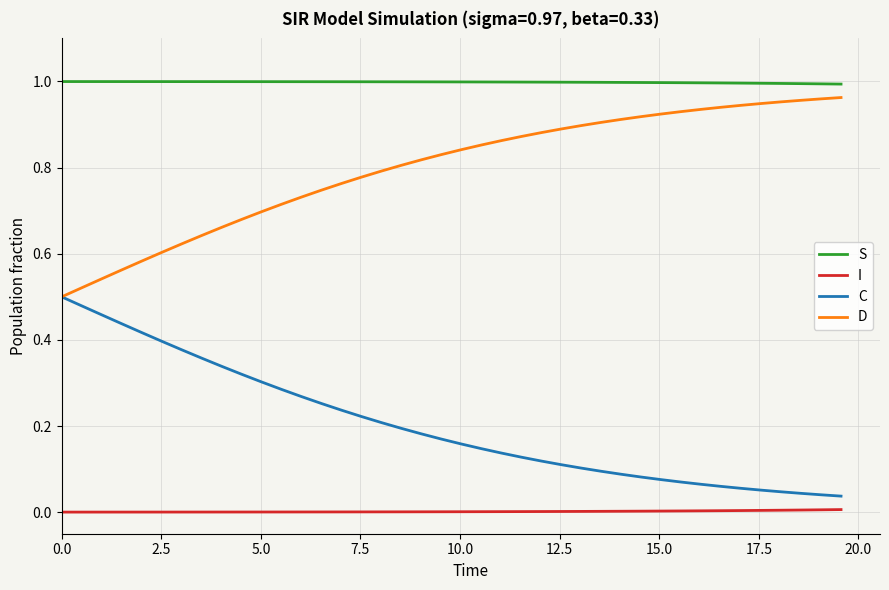

True or false: I and D cross at least once.

False